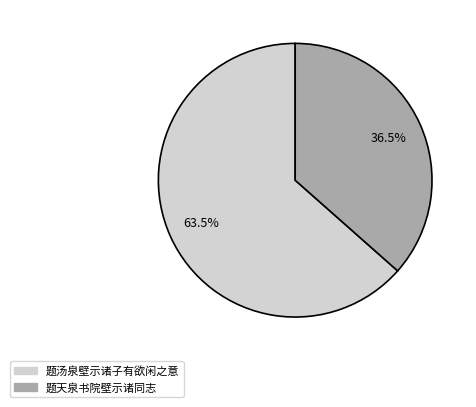

Rank the categories by value from highest to lowest.

题汤泉壁示诸子有欲闲之意, 题天泉书院壁示诸同志